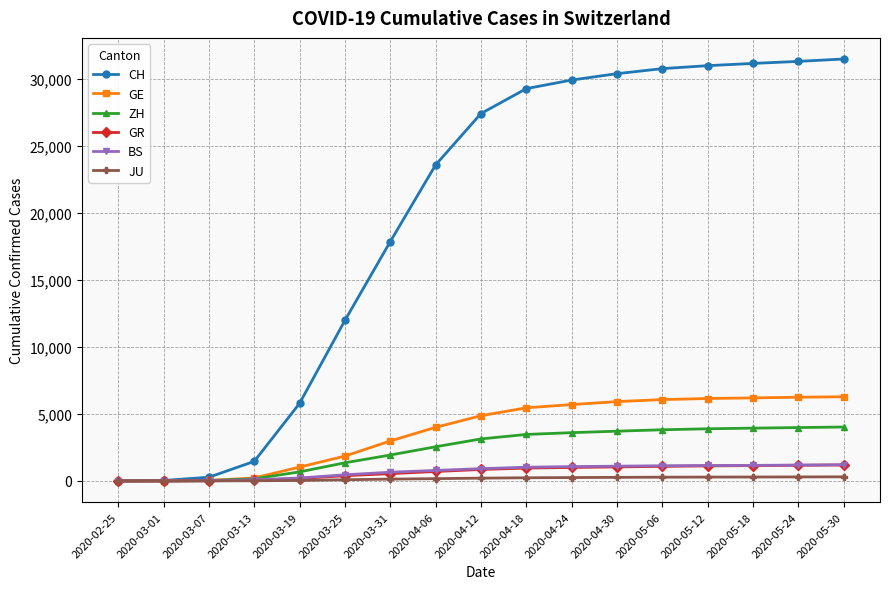

How many categories are shown in the chart?

17